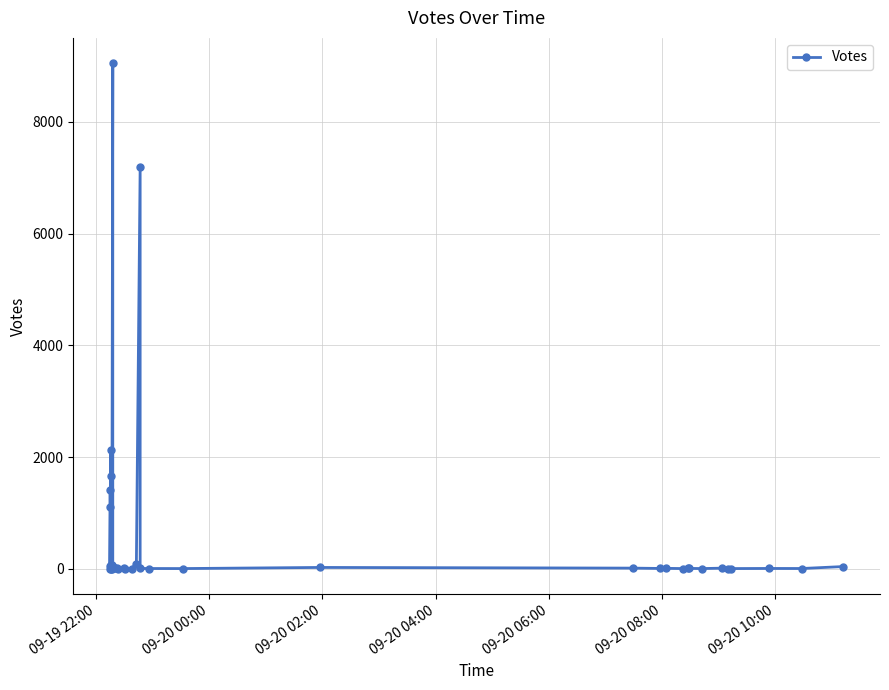

Reading left to right, extract all data points from this chart.

1414	1112	48	2	2131	1656	63	11	8	1	66	1	9051	34	10	12	9	1	10	2	4	88	7191	5	4	3	23	11	5	7	3	6	6	3	10	2	3	5	4	39